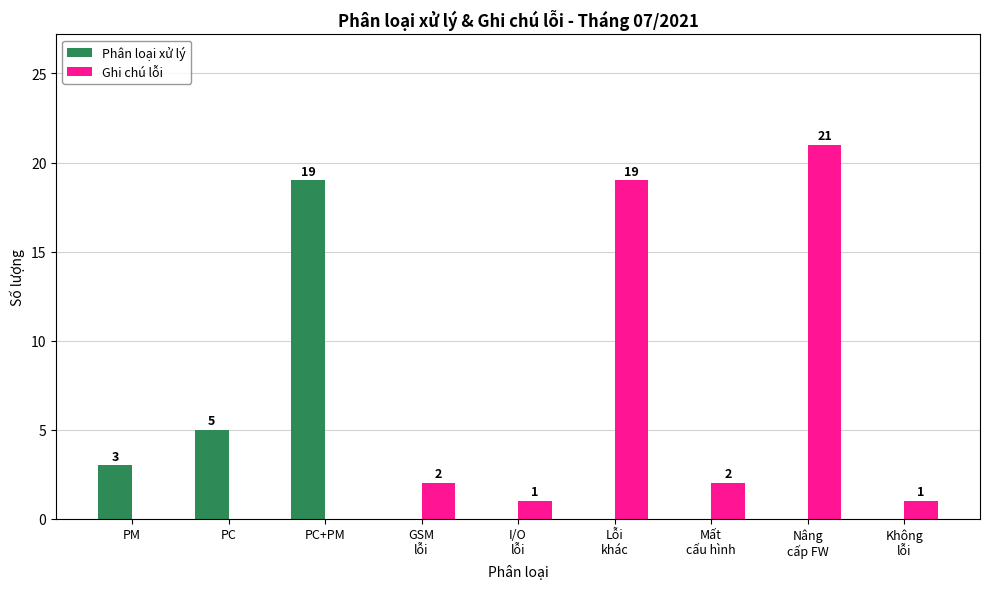

The value of Phân loại xử lý at PC+PM is 28. True or false?

False